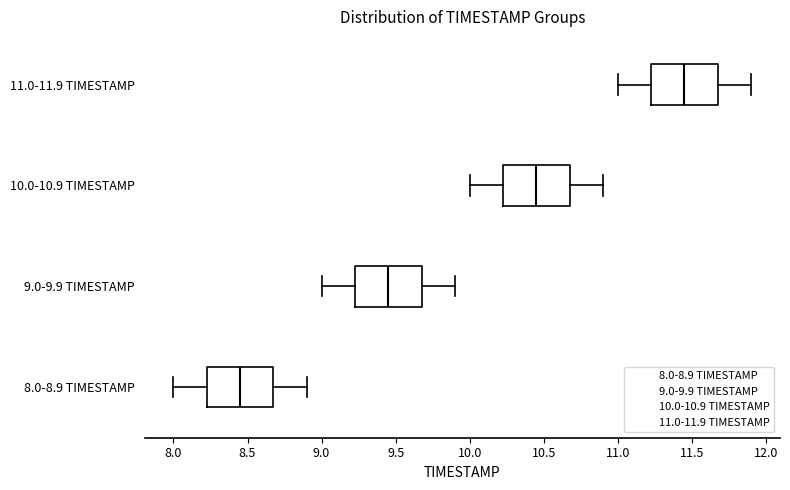

Reading bottom to top, transcribe this box plot: for each box, give where its median line is, the range the box spans, and where its two whiskers end, as read against the x-axis. The values are not printed on the chart, so give them approximately, as read against the axis.

8.0-8.9 TIMESTAMP: median 8.45, box 8.25 to 8.70, whiskers 8.00 to 8.90
9.0-9.9 TIMESTAMP: median 9.45, box 9.25 to 9.70, whiskers 9.00 to 9.90
10.0-10.9 TIMESTAMP: median 10.45, box 10.25 to 10.70, whiskers 10.00 to 10.90
11.0-11.9 TIMESTAMP: median 11.45, box 11.25 to 11.70, whiskers 11.00 to 11.90